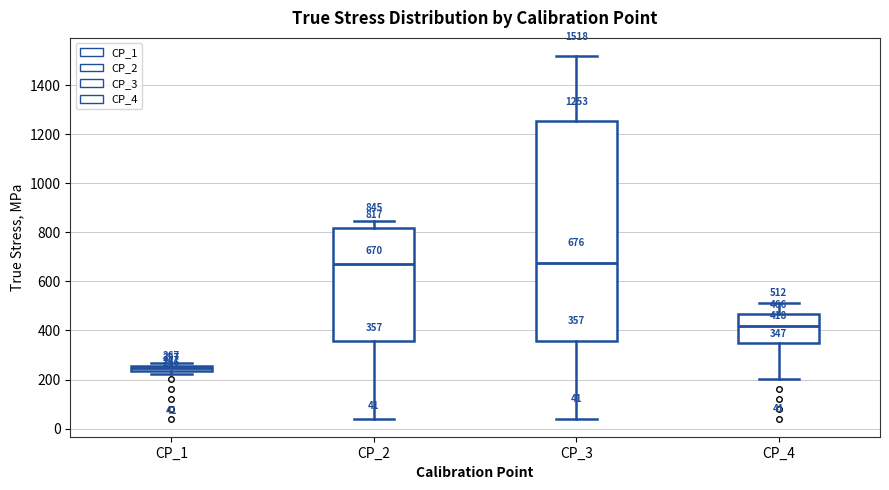

Comparing the boxes themselves (not the whiskers), which one is the tallest?

CP_3